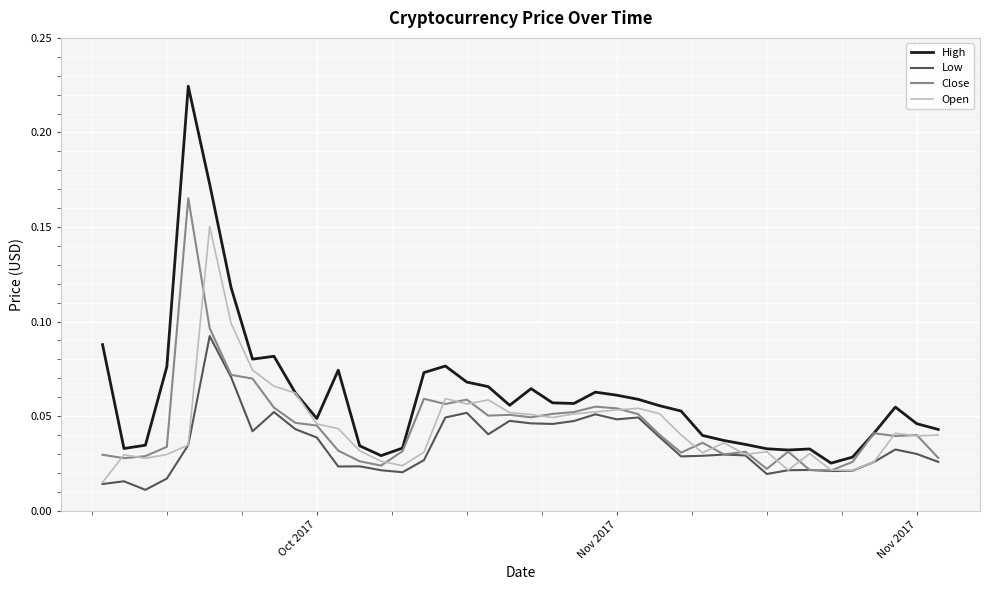

True or false: High has more than 1 interior local peaks.

True